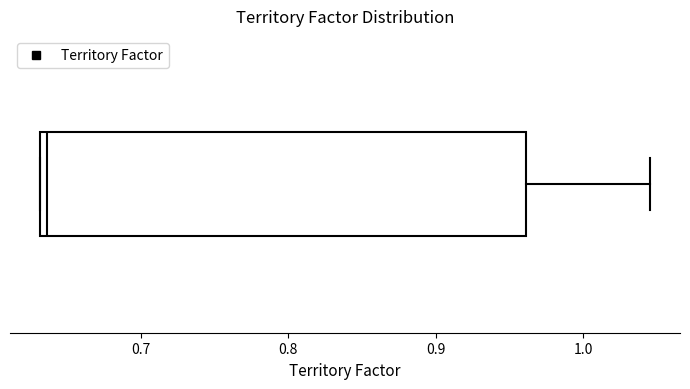

Where is the left edge of the box on the x-axis? The values are not printed on the chart, so give them approximately, as read against the axis.

0.63